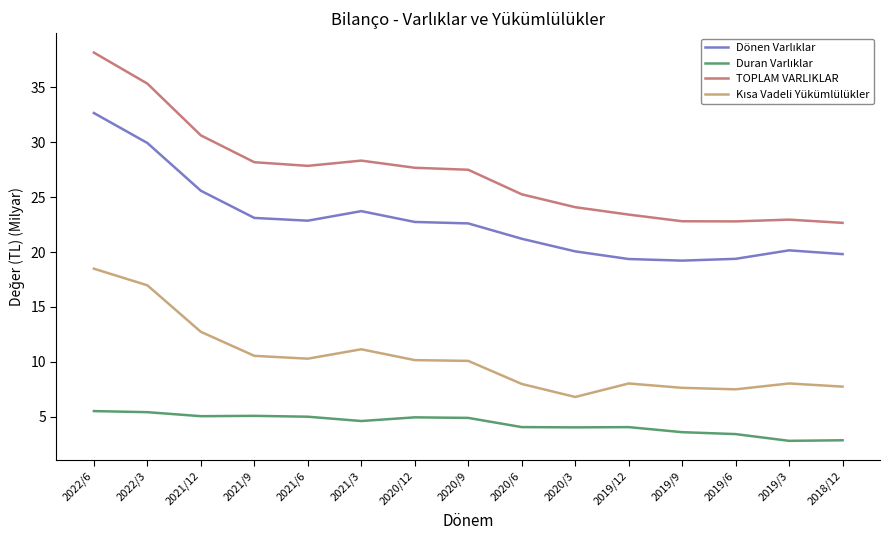

What is the maximum value shown in the chart?

38.2